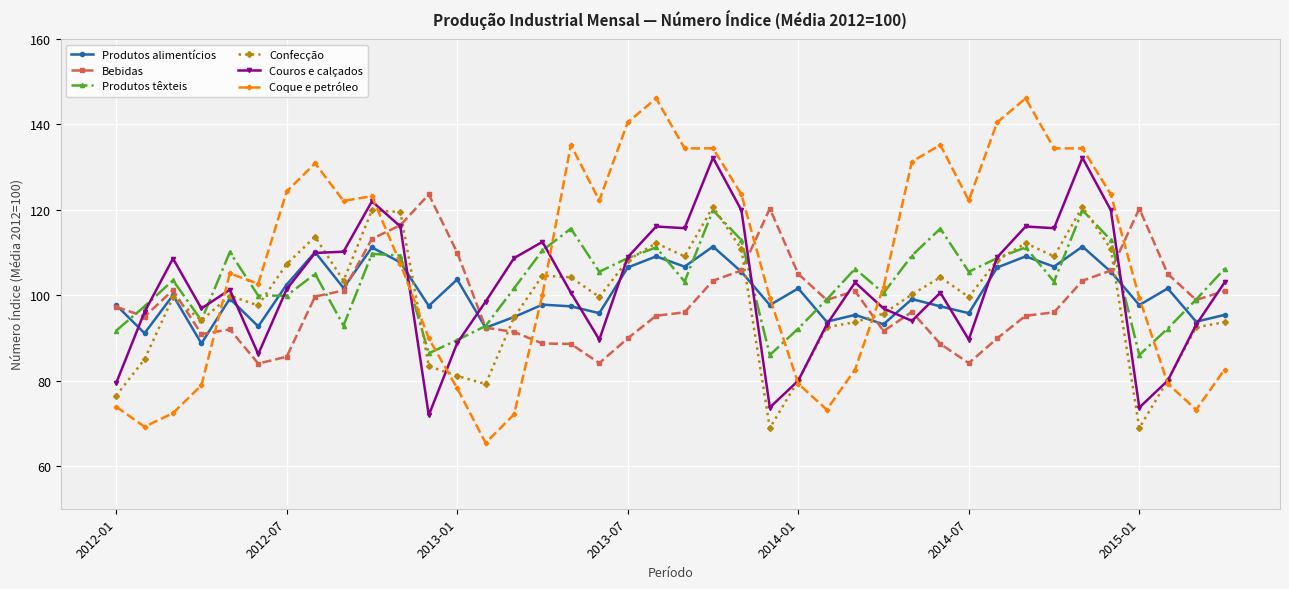

Does the chart have visible grid lines?

Yes